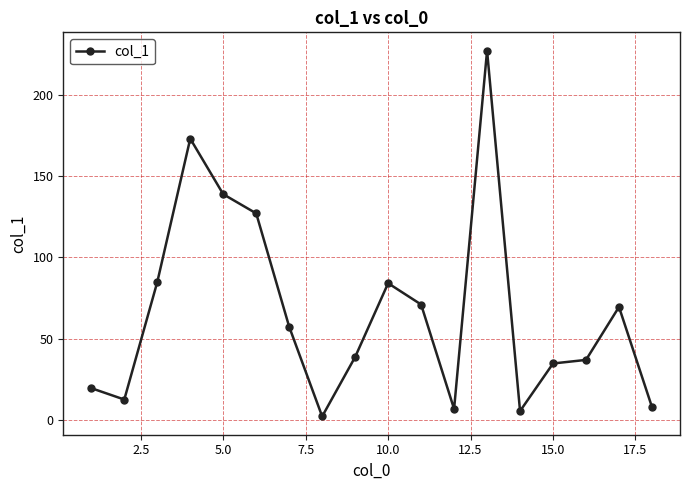

What is the value of the 4th point from the left?

173.1